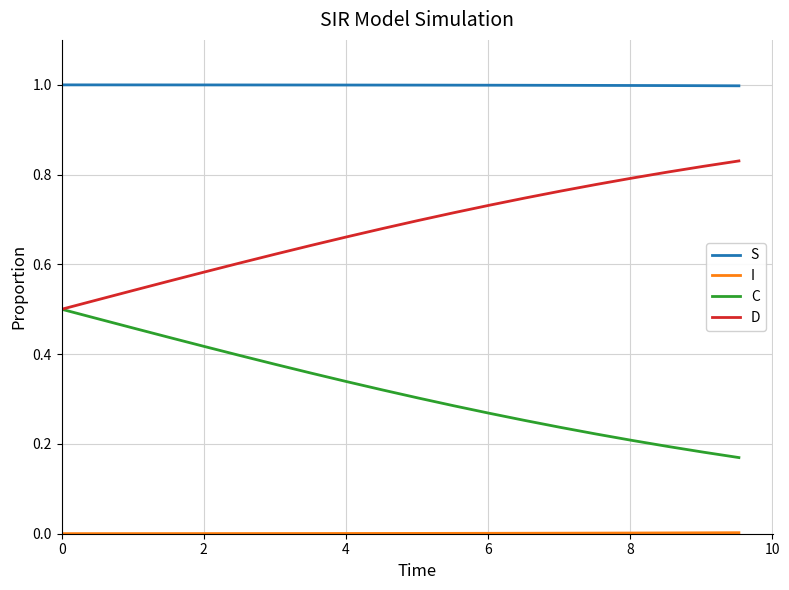

True or false: S and C cross at least once.

False